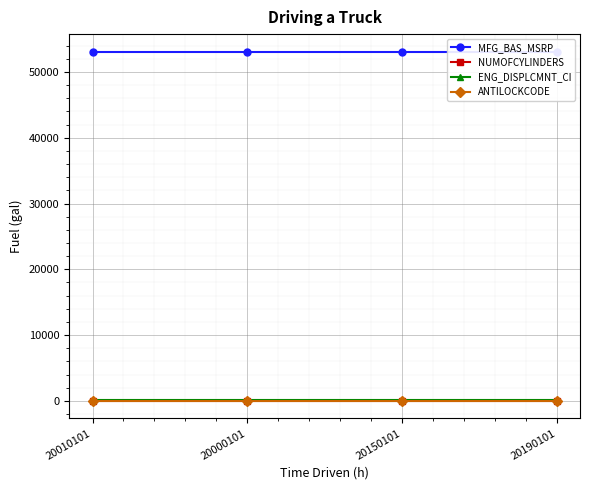

Reading right to left, transcribe all the data shown in this chart.

MFG_BAS_MSRP: 53080	53080	53080	53080
NUMOFCYLINDERS: 8	8	8	8
ENG_DISPLCMNT_CI: 214	214	214	214
ANTILOCKCODE: 2	2	2	2